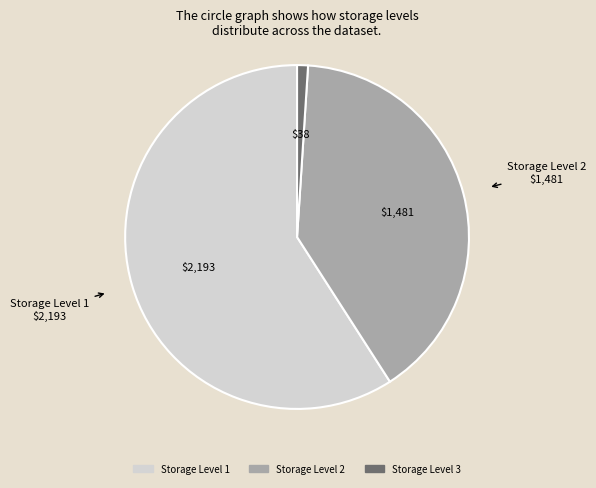

Which category has the biggest portion of the pie?

Storage Level 1